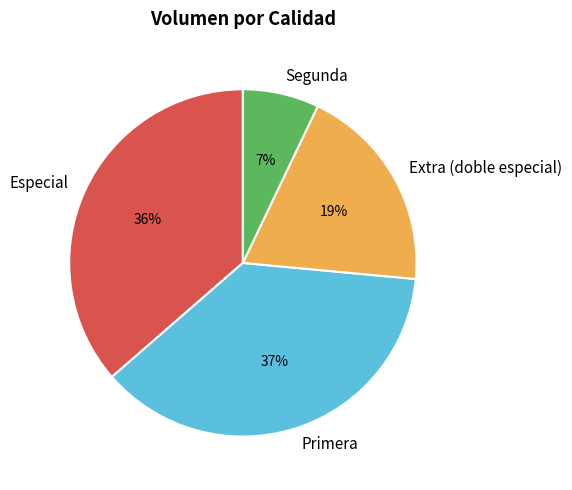

What is the ratio of the value at Extra (doble especial) to the value at Especial?

0.5